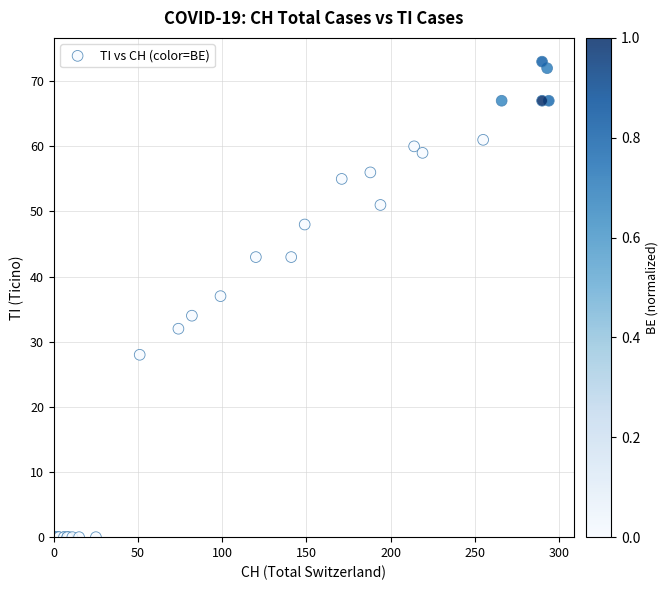

What Y value in the scatter plot is closest to 36?

37